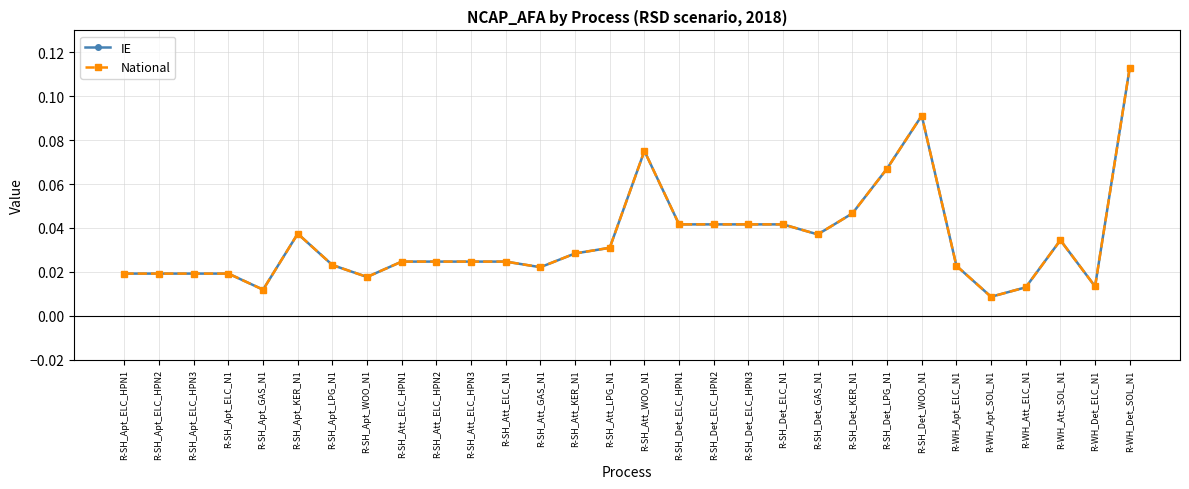

Reading right to left, what are all the values shown in this chart?

IE: R-WH_Det_SOL_N1=0.1	R-WH_Det_ELC_N1=0.0	R-WH_Att_SOL_N1=0.0	R-WH_Att_ELC_N1=0.0	R-WH_Apt_SOL_N1=0.0	R-WH_Apt_ELC_N1=0.0	R-SH_Det_WOO_N1=0.1	R-SH_Det_LPG_N1=0.1	R-SH_Det_KER_N1=0.0	R-SH_Det_GAS_N1=0.0	R-SH_Det_ELC_N1=0.0	R-SH_Det_ELC_HPN3=0.0	R-SH_Det_ELC_HPN2=0.0	R-SH_Det_ELC_HPN1=0.0	R-SH_Att_WOO_N1=0.1	R-SH_Att_LPG_N1=0.0	R-SH_Att_KER_N1=0.0	R-SH_Att_GAS_N1=0.0	R-SH_Att_ELC_N1=0.0	R-SH_Att_ELC_HPN3=0.0	R-SH_Att_ELC_HPN2=0.0	R-SH_Att_ELC_HPN1=0.0	R-SH_Apt_WOO_N1=0.0	R-SH_Apt_LPG_N1=0.0	R-SH_Apt_KER_N1=0.0	R-SH_Apt_GAS_N1=0.0	R-SH_Apt_ELC_N1=0.0	R-SH_Apt_ELC_HPN3=0.0	R-SH_Apt_ELC_HPN2=0.0	R-SH_Apt_ELC_HPN1=0.0
National: R-WH_Det_SOL_N1=0.1	R-WH_Det_ELC_N1=0.0	R-WH_Att_SOL_N1=0.0	R-WH_Att_ELC_N1=0.0	R-WH_Apt_SOL_N1=0.0	R-WH_Apt_ELC_N1=0.0	R-SH_Det_WOO_N1=0.1	R-SH_Det_LPG_N1=0.1	R-SH_Det_KER_N1=0.0	R-SH_Det_GAS_N1=0.0	R-SH_Det_ELC_N1=0.0	R-SH_Det_ELC_HPN3=0.0	R-SH_Det_ELC_HPN2=0.0	R-SH_Det_ELC_HPN1=0.0	R-SH_Att_WOO_N1=0.1	R-SH_Att_LPG_N1=0.0	R-SH_Att_KER_N1=0.0	R-SH_Att_GAS_N1=0.0	R-SH_Att_ELC_N1=0.0	R-SH_Att_ELC_HPN3=0.0	R-SH_Att_ELC_HPN2=0.0	R-SH_Att_ELC_HPN1=0.0	R-SH_Apt_WOO_N1=0.0	R-SH_Apt_LPG_N1=0.0	R-SH_Apt_KER_N1=0.0	R-SH_Apt_GAS_N1=0.0	R-SH_Apt_ELC_N1=0.0	R-SH_Apt_ELC_HPN3=0.0	R-SH_Apt_ELC_HPN2=0.0	R-SH_Apt_ELC_HPN1=0.0